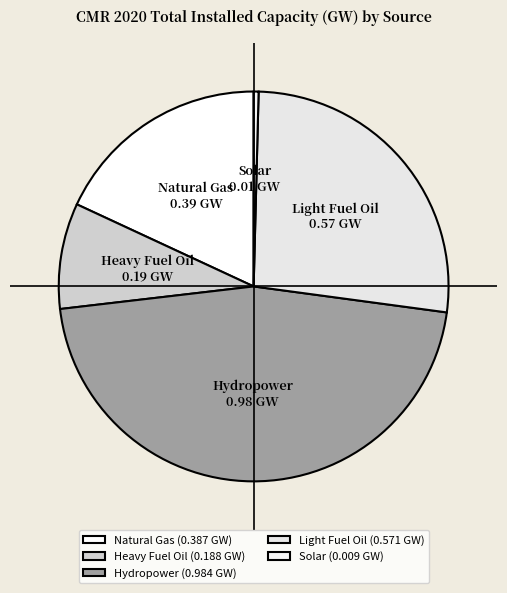

Is the sum of Hydropower and Light Fuel Oil greater than half?

Yes